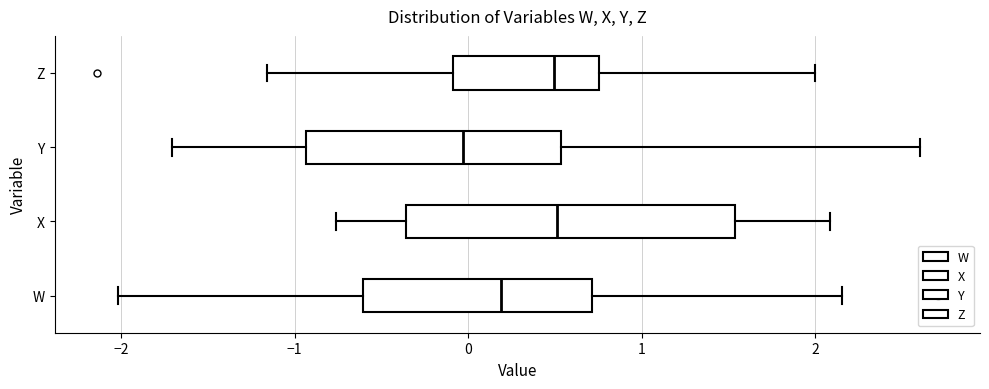

Which box is the widest, from its left edge to its right edge?

X